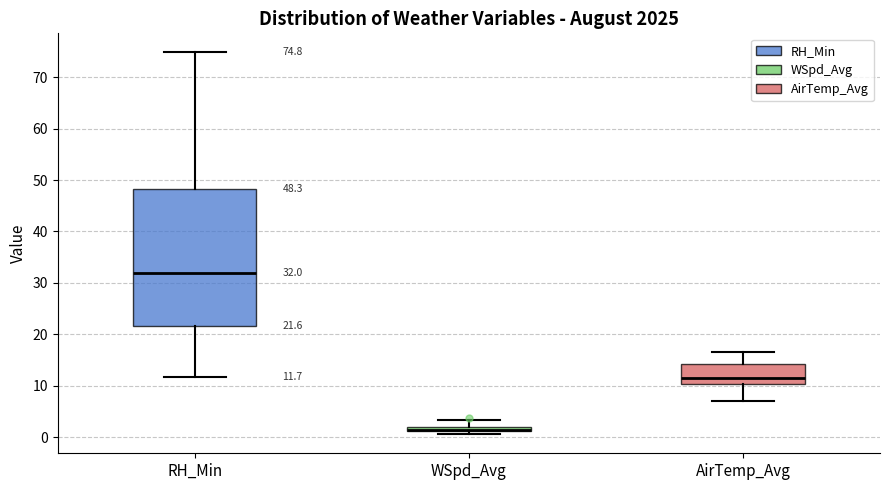

Which box is the tallest, from its lower edge to its upper edge?

RH_Min